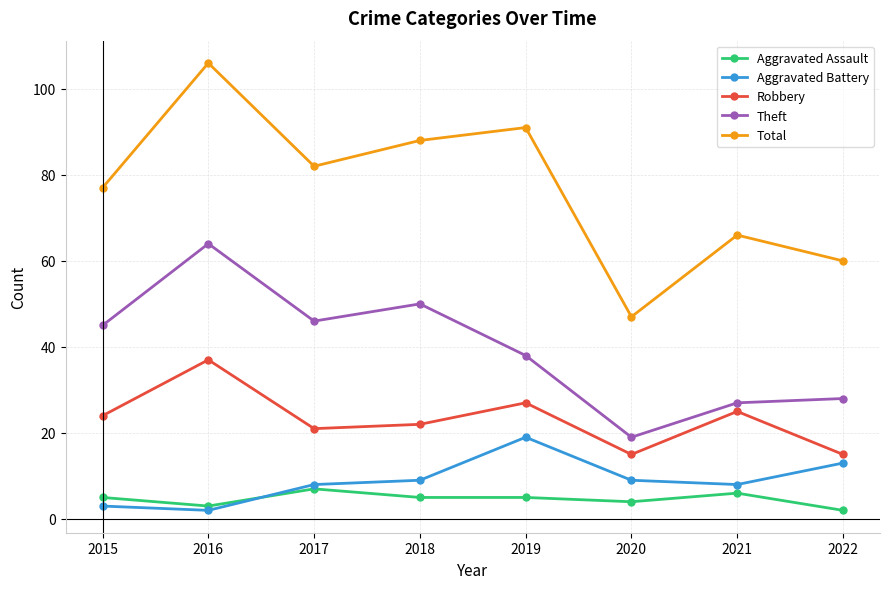

Which series has the widest spread of values?

Total